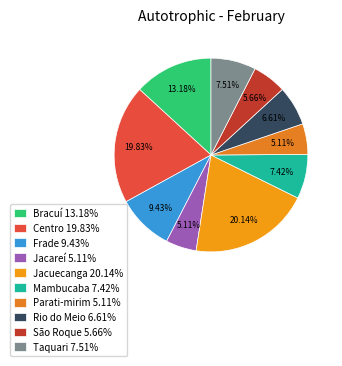

How many segments does this pie chart have?

10